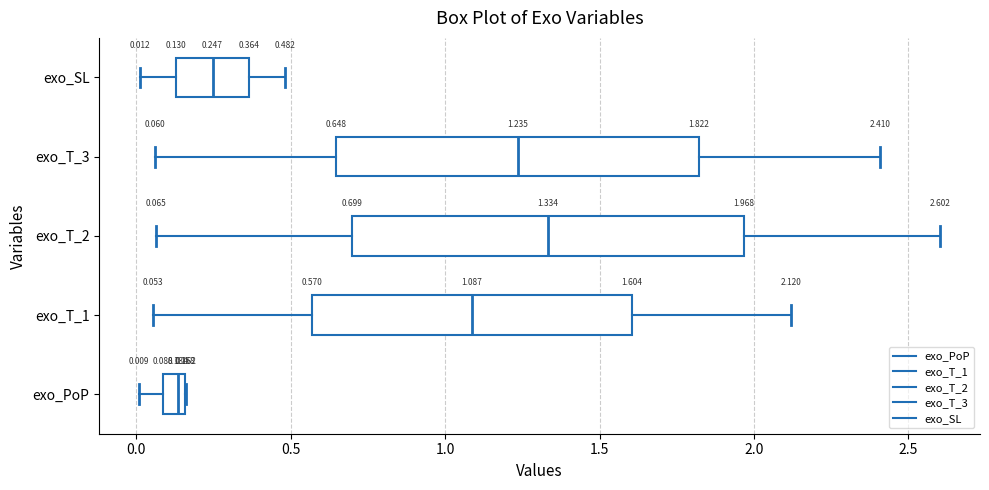

Which box has the furthest to the right median line?

exo_T_2